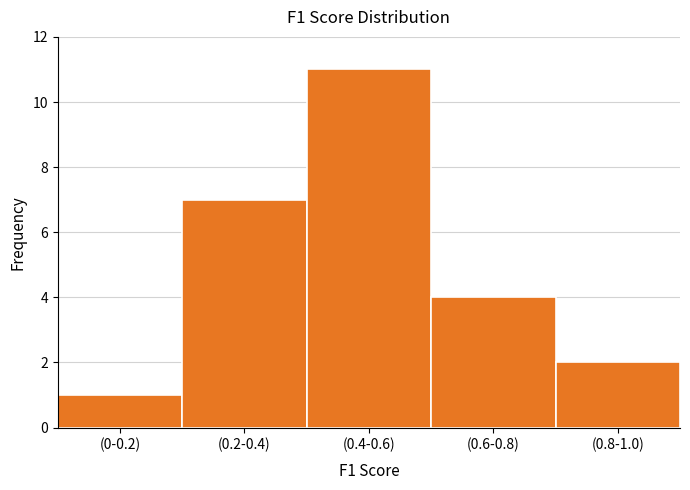

Reading right to left, what are all the values shown in this chart?

2	4	11	7	1